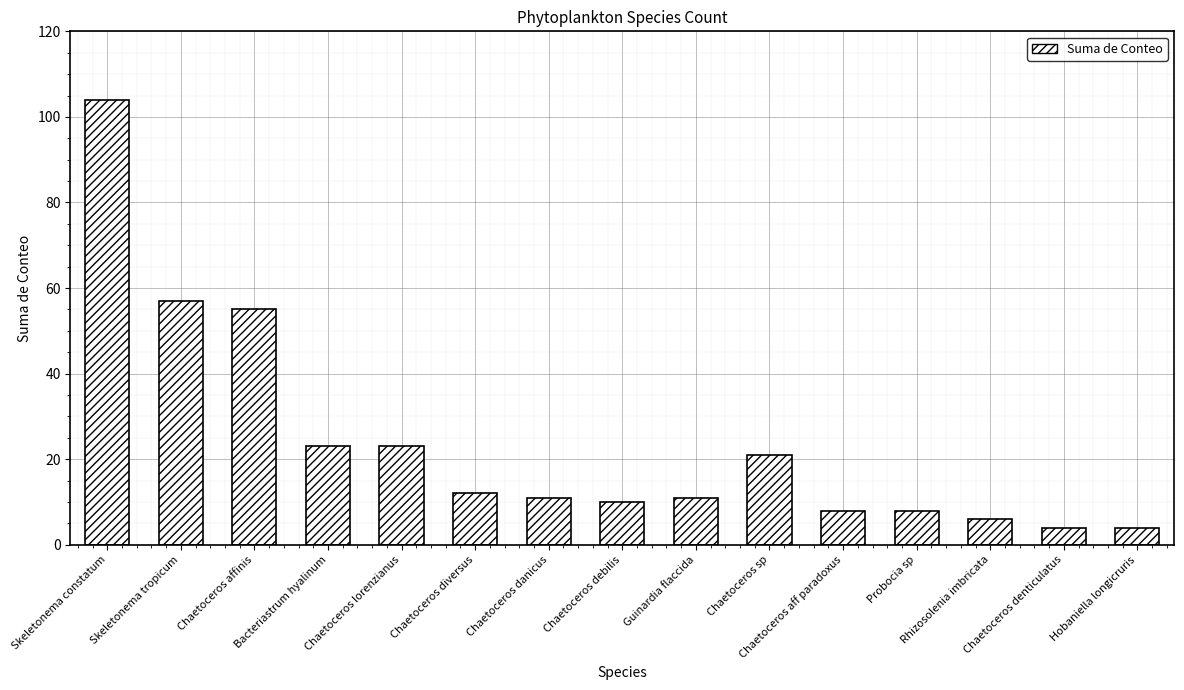

Are the bars grouped side by side (vs. stacked)?

No